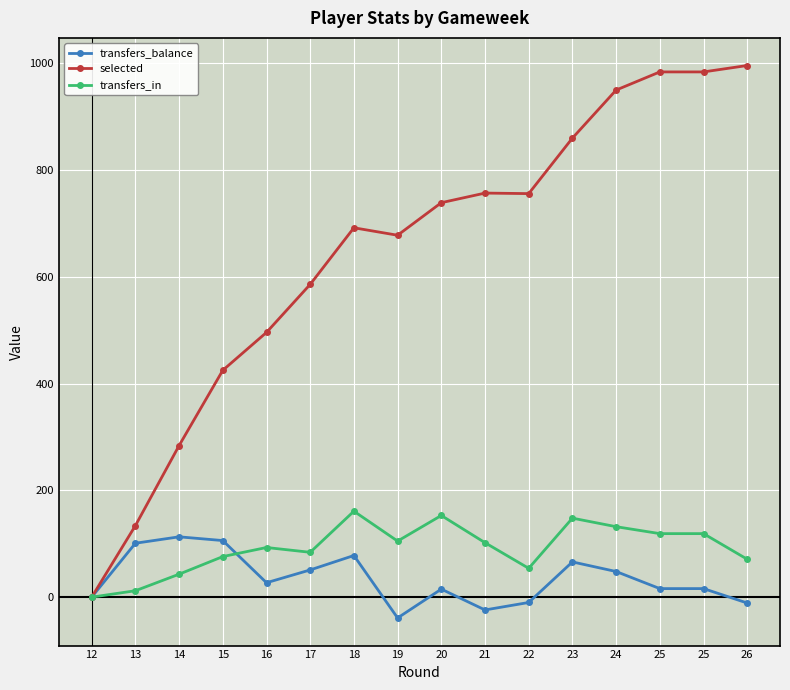

At which category does selected reach its first local valley?

19